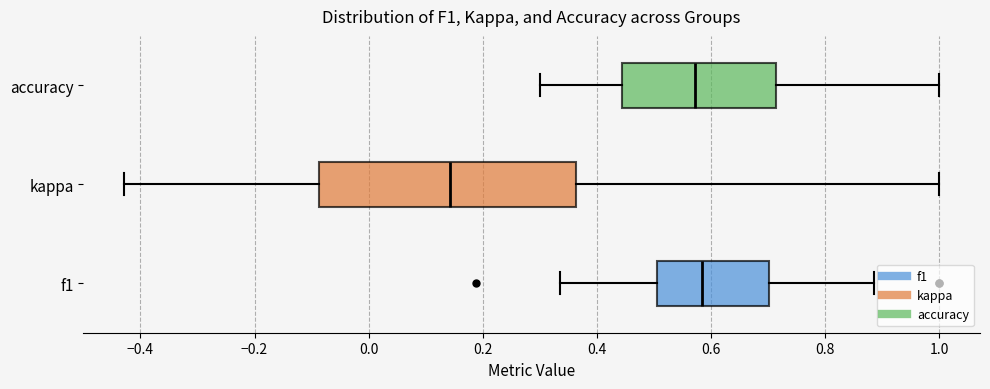

Reading bottom to top, read every box against the x-axis: the position of its median line, the range the box covers, and the ends of its whiskers. The values are not printed on the chart, so give them approximately, as read against the axis.

f1: median 0.58, box 0.50 to 0.70, whiskers 0.34 to 0.88
kappa: median 0.14, box -0.08 to 0.36, whiskers -0.42 to 1.00
accuracy: median 0.58, box 0.44 to 0.72, whiskers 0.30 to 1.00